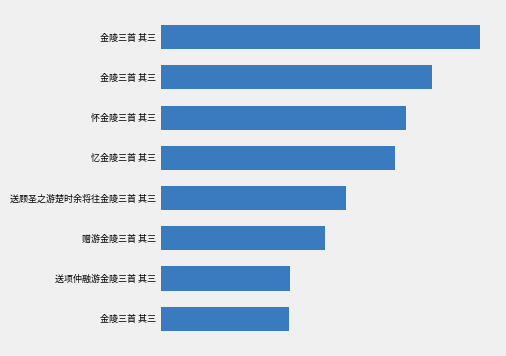

Are the bars horizontal?

Yes